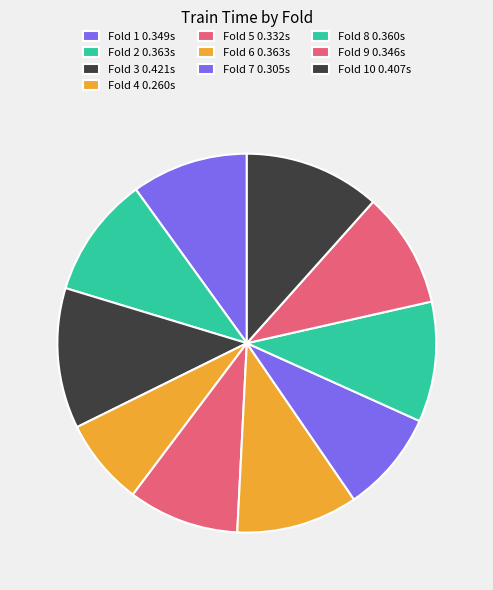

How many segments does this pie chart have?

10